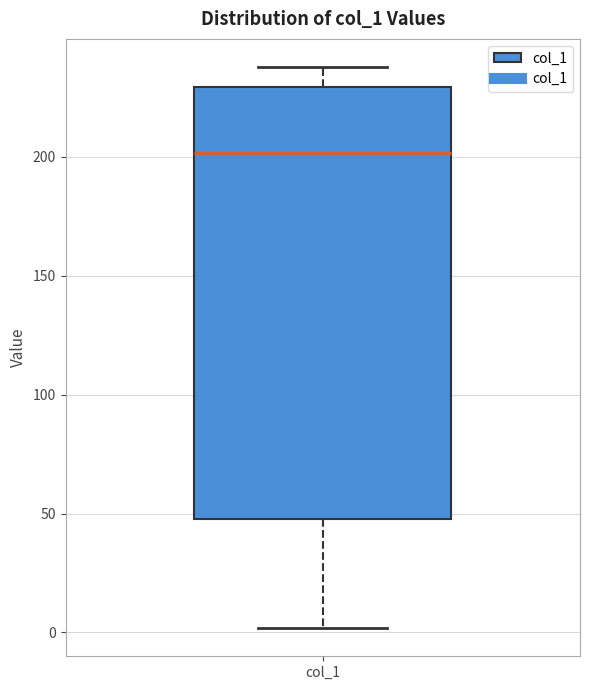

Where is the upper edge of the box for col_1 on the y-axis? The values are not printed on the chart, so give them approximately, as read against the axis.

230